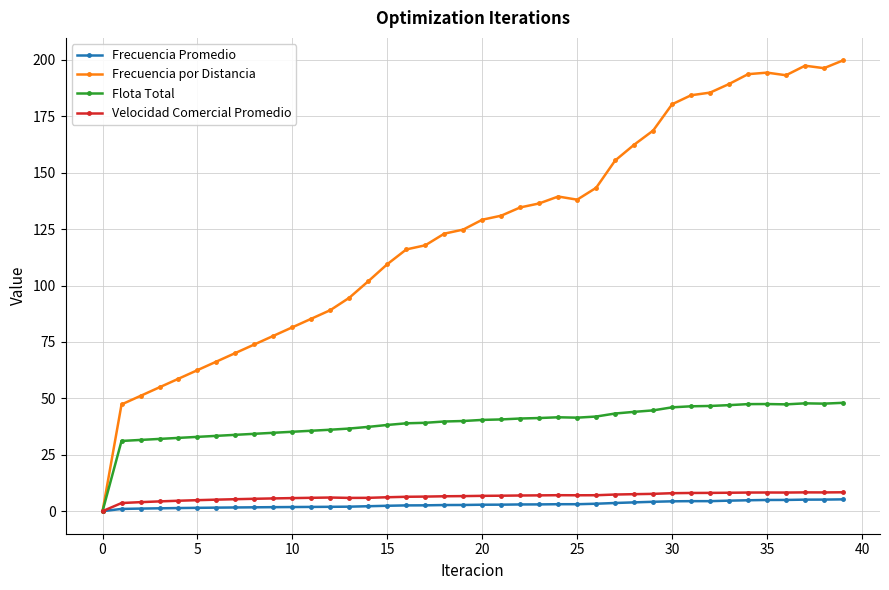

True or false: Flota Total has more than 0 interior local peaks.

True